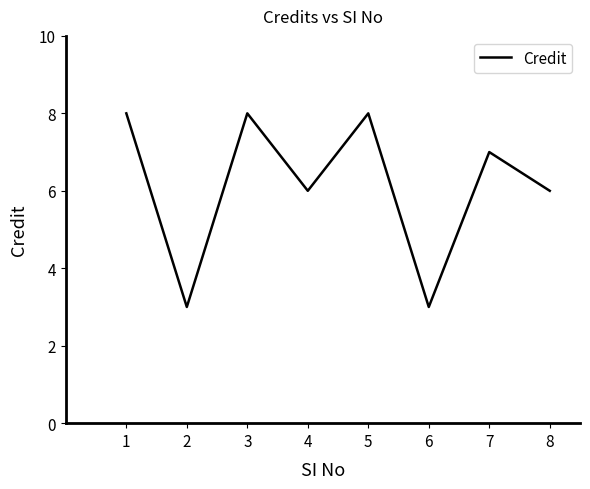

What is the greatest value displayed?

8